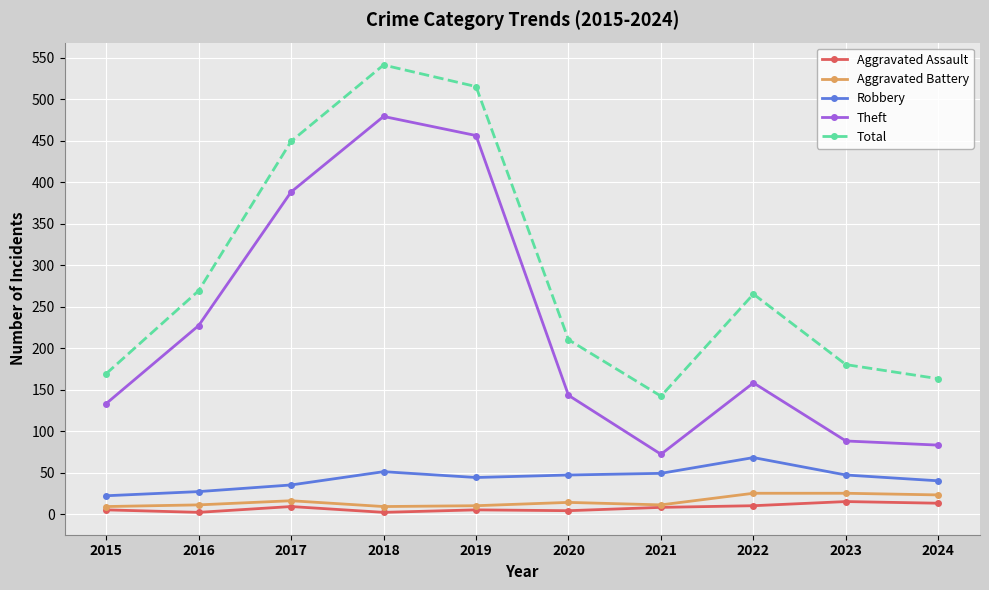

Which series has the largest total across all categories?

Total